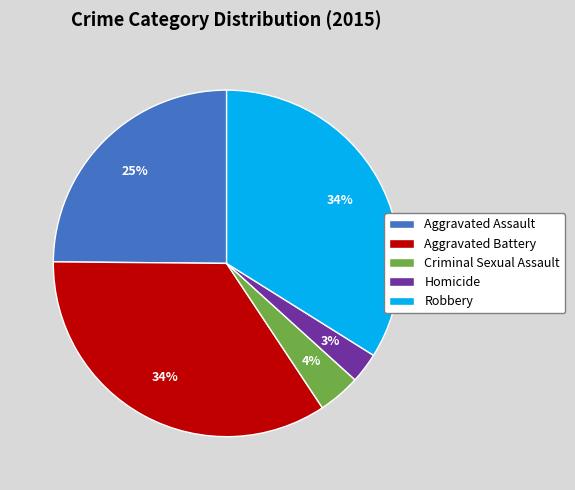

Is there any slice that represents more than half of the pie?

No